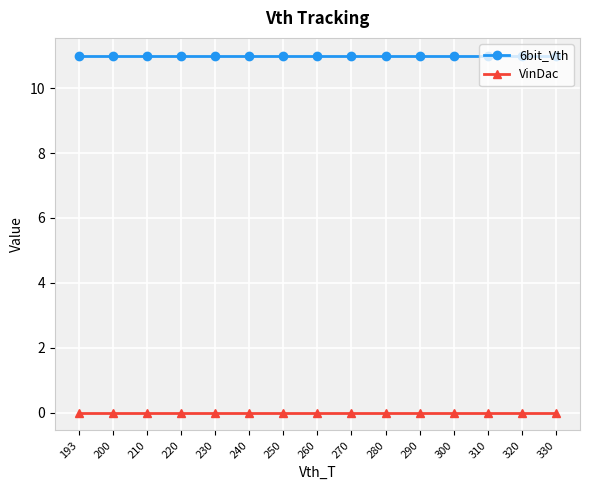

What is the maximum value shown in the chart?

11